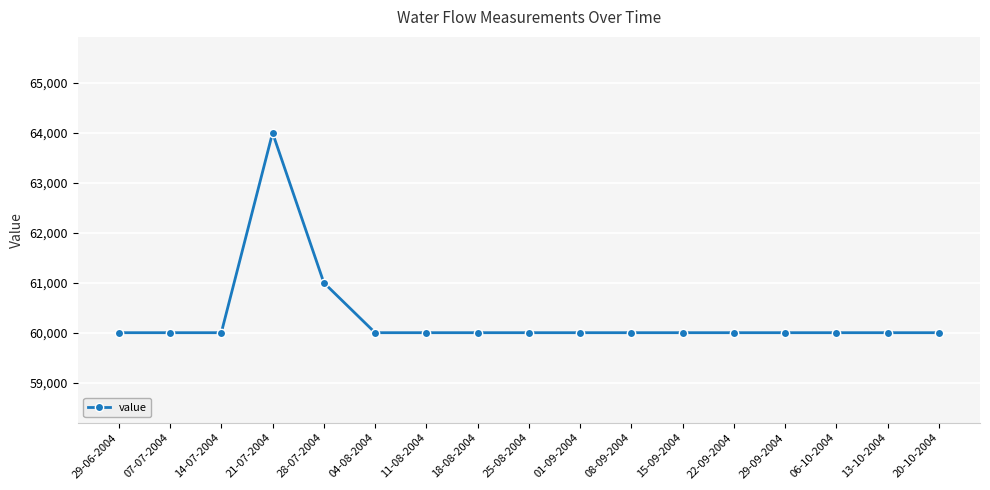

Where is the data nearest to the value 62000?

28-07-2004